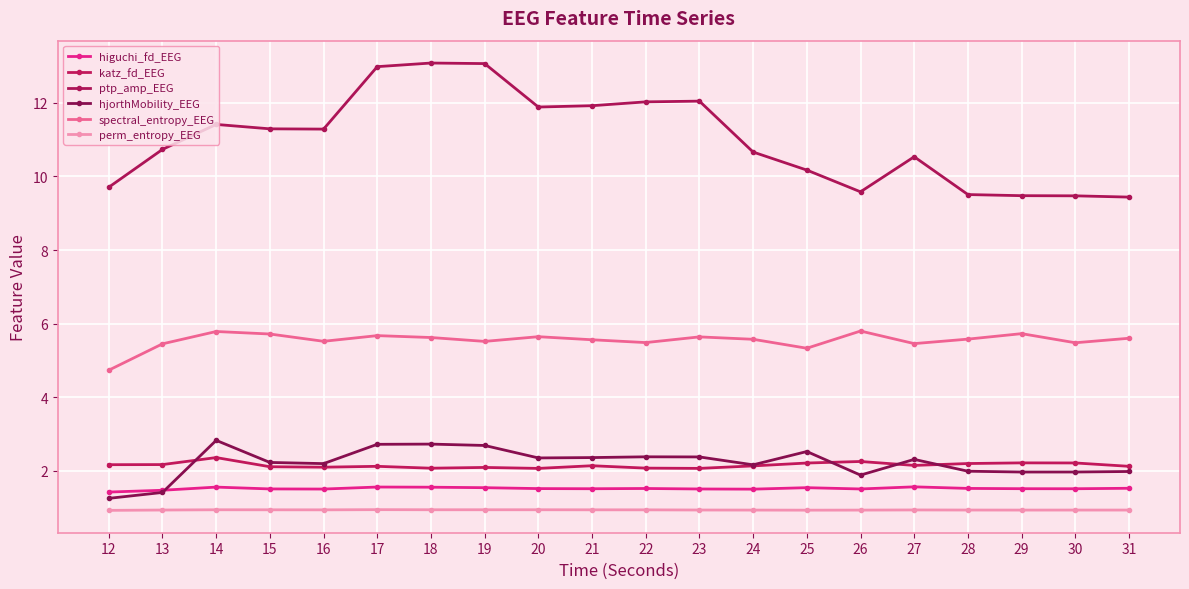

True or false: spectral_entropy_EEG has more than 2 points higher than both neighbors.

True